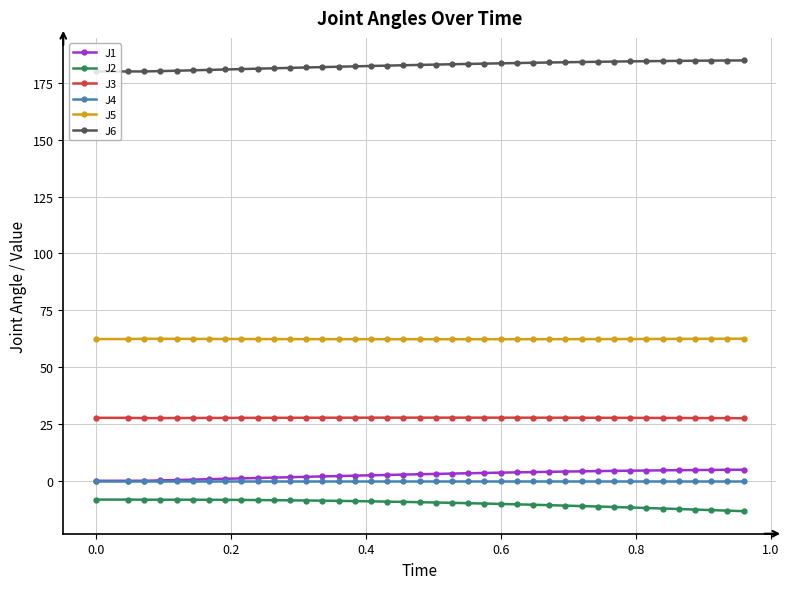

True or false: J1 and J3 intersect in this chart.

False